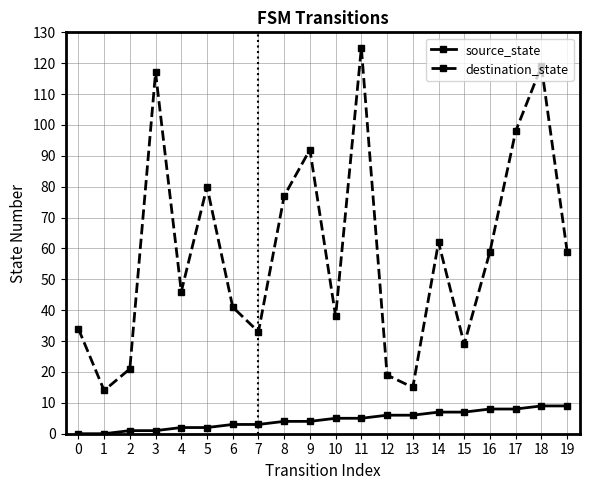

Reading right to left, transcribe all the data shown in this chart.

source_state: 19=9	18=9	17=8	16=8	15=7	14=7	13=6	12=6	11=5	10=5	9=4	8=4	7=3	6=3	5=2	4=2	3=1	2=1	1=0	0=0
destination_state: 19=59	18=119	17=98	16=59	15=29	14=62	13=15	12=19	11=125	10=38	9=92	8=77	7=33	6=41	5=80	4=46	3=117	2=21	1=14	0=34